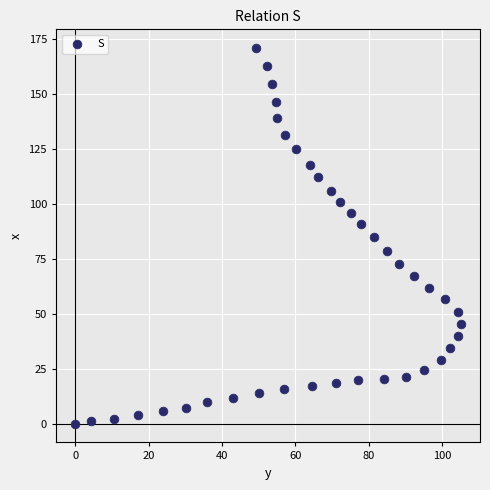

What is the range of Y values (max minus min)?

170.8